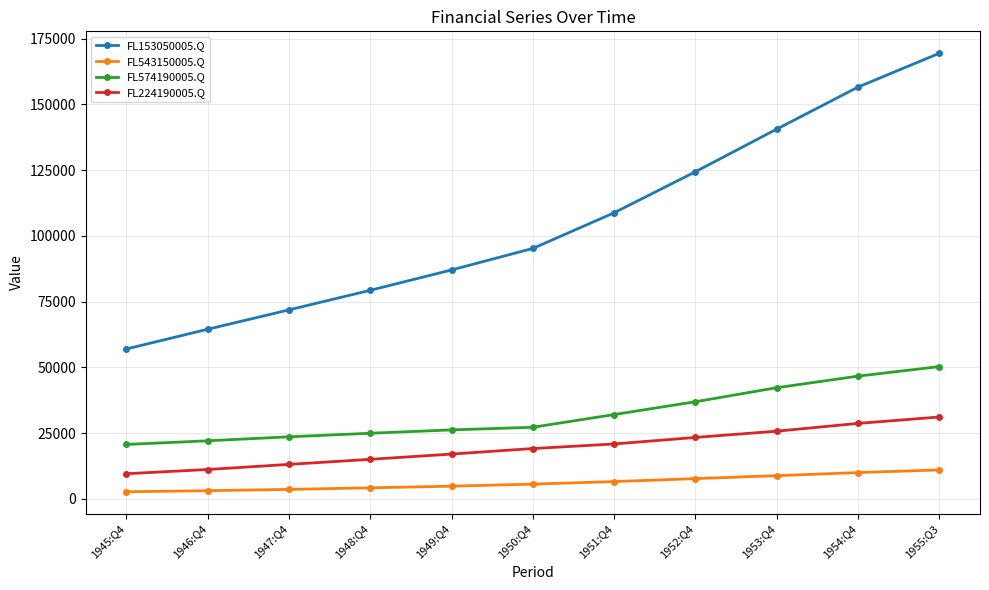

What is the value of the FL543150005.Q point at the 9th from the left?

8825